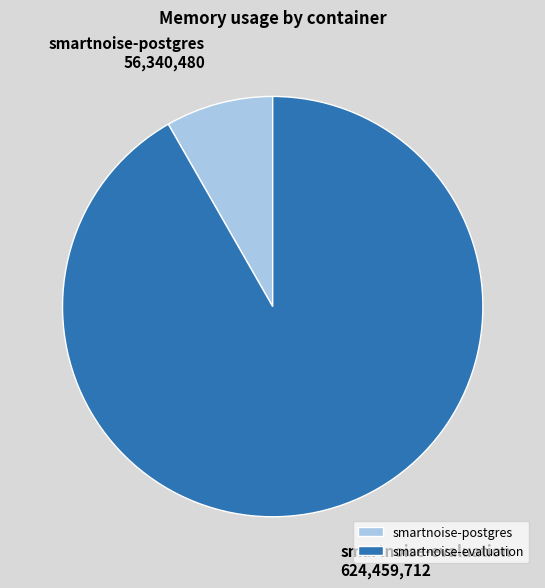

Is there a majority slice in this chart?

Yes